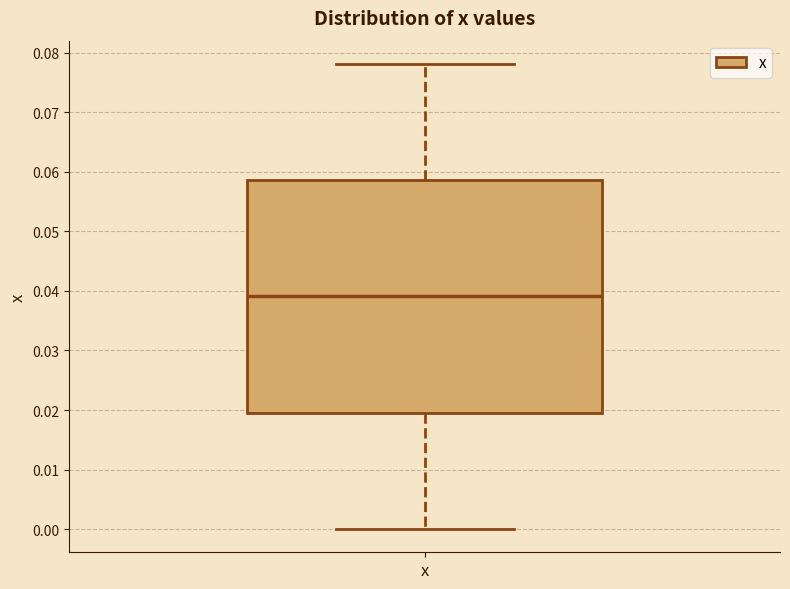

Read this box plot against the y-axis: the position of the median line, the range covered by the box, and the ends of both whiskers. The values are not printed on the chart, so give them approximately, as read against the axis.

median 0.039, box 0.020 to 0.059, whiskers 0.000 to 0.078